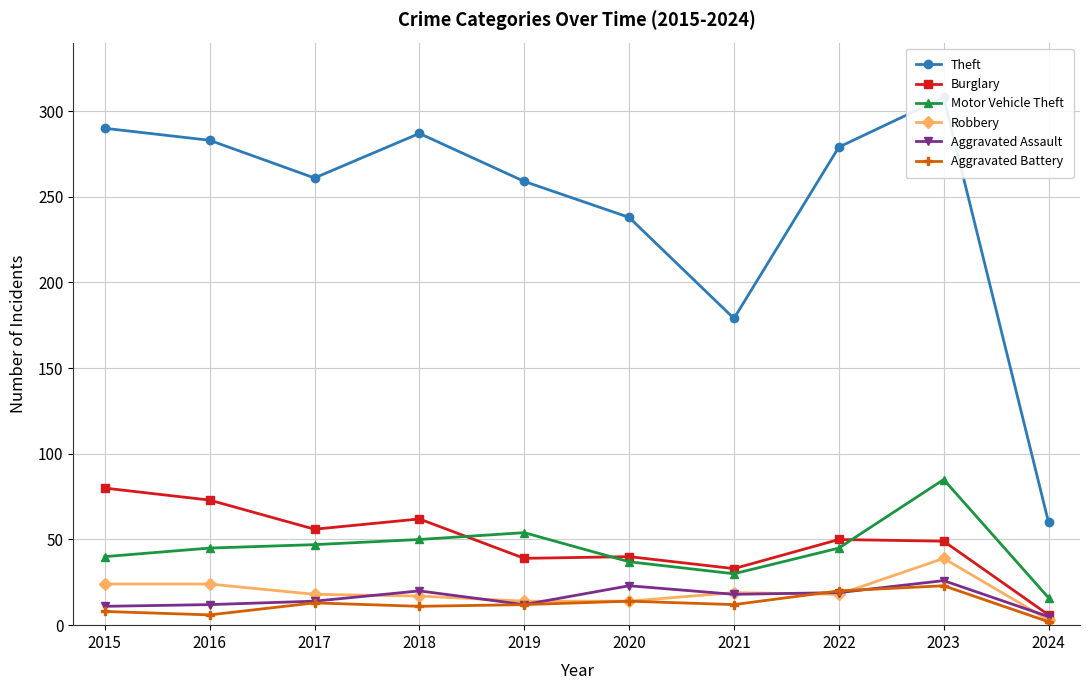

Reading left to right, transcribe all the data shown in this chart.

Theft: 290	283	261	287	259	238	179	279	308	60
Burglary: 80	73	56	62	39	40	33	50	49	6
Motor Vehicle Theft: 40	45	47	50	54	37	30	45	85	16
Robbery: 24	24	18	17	14	14	19	18	39	3
Aggravated Assault: 11	12	14	20	12	23	18	19	26	5
Aggravated Battery: 8	6	13	11	12	14	12	20	23	2